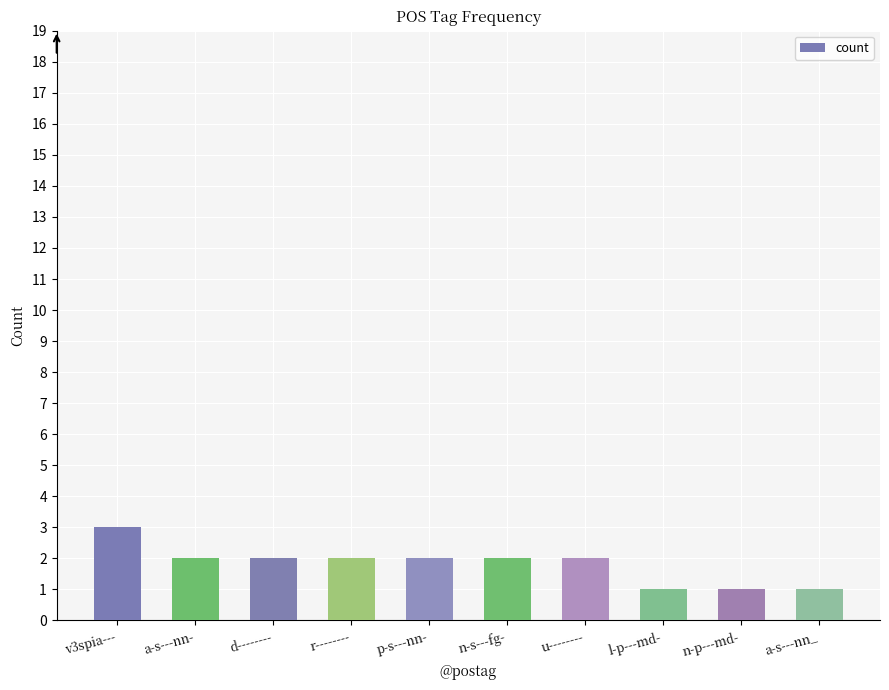

What is the difference between the second highest and second lowest values?

1